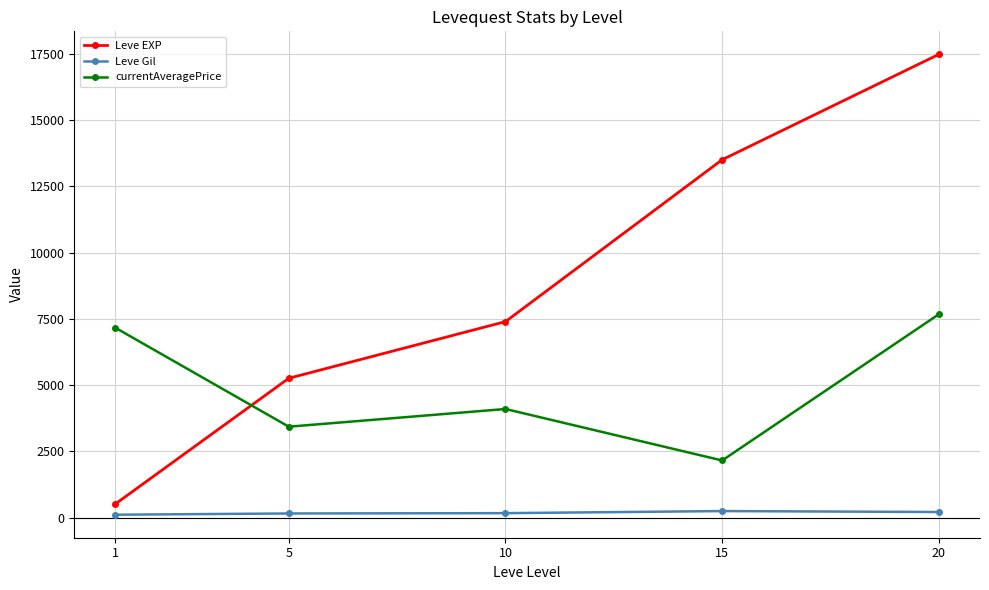

What is the total value across all series at 5?

8854.8